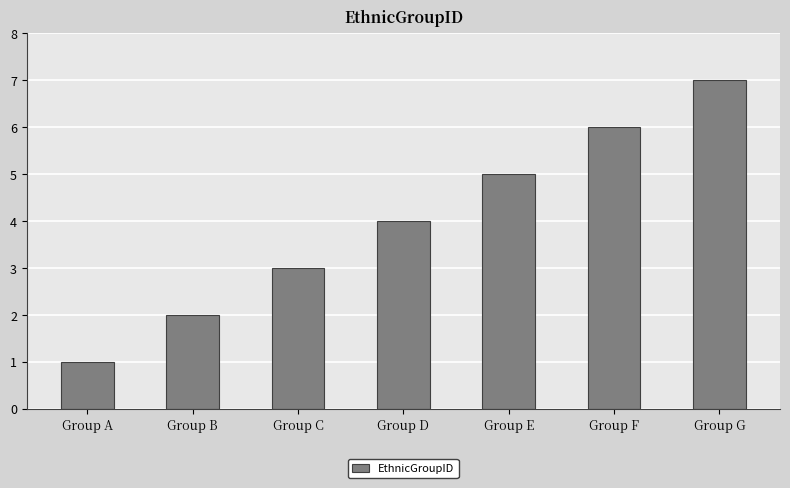

True or false: the data shows 3 at Group C.

True